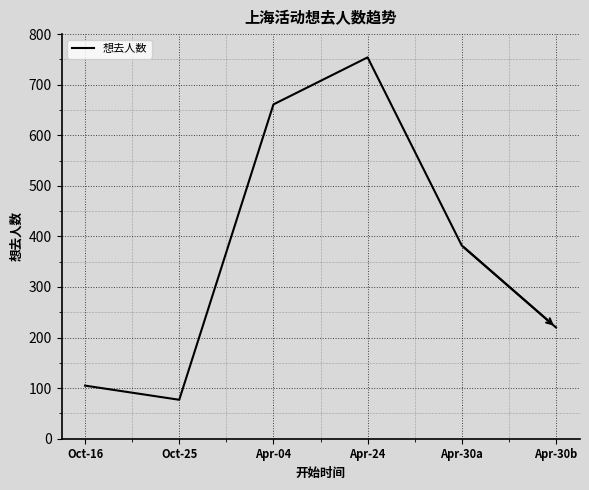

Which has a higher value, Oct-25 or Apr-30b?

Apr-30b